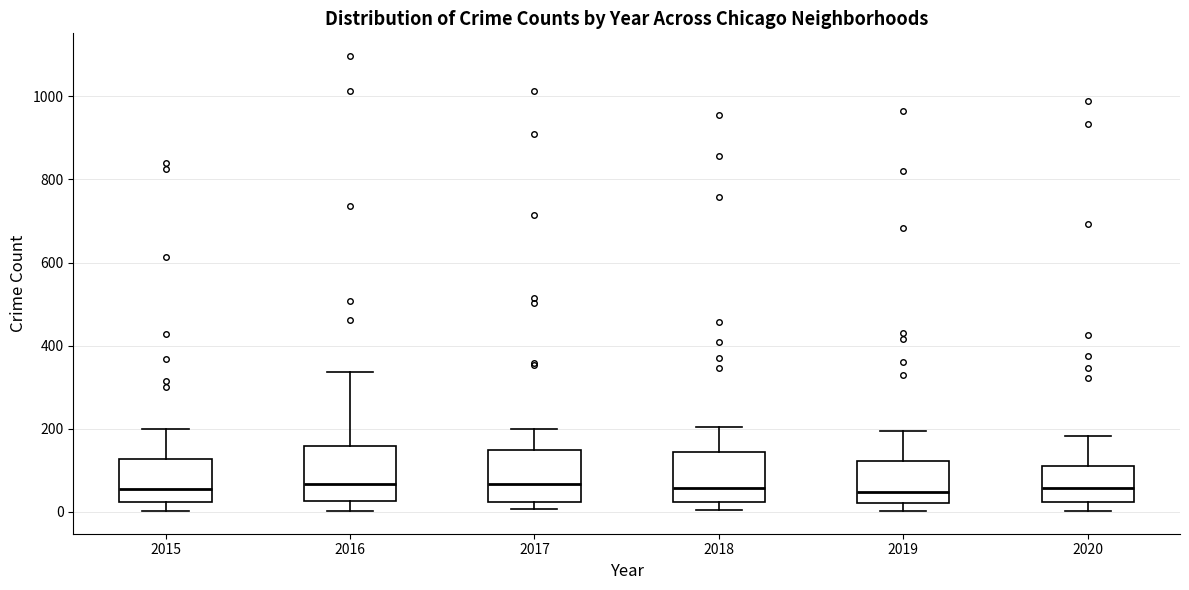

Where is the lower edge of the box at x = 2018 on the y-axis? The values are not printed on the chart, so give them approximately, as read against the axis.

20